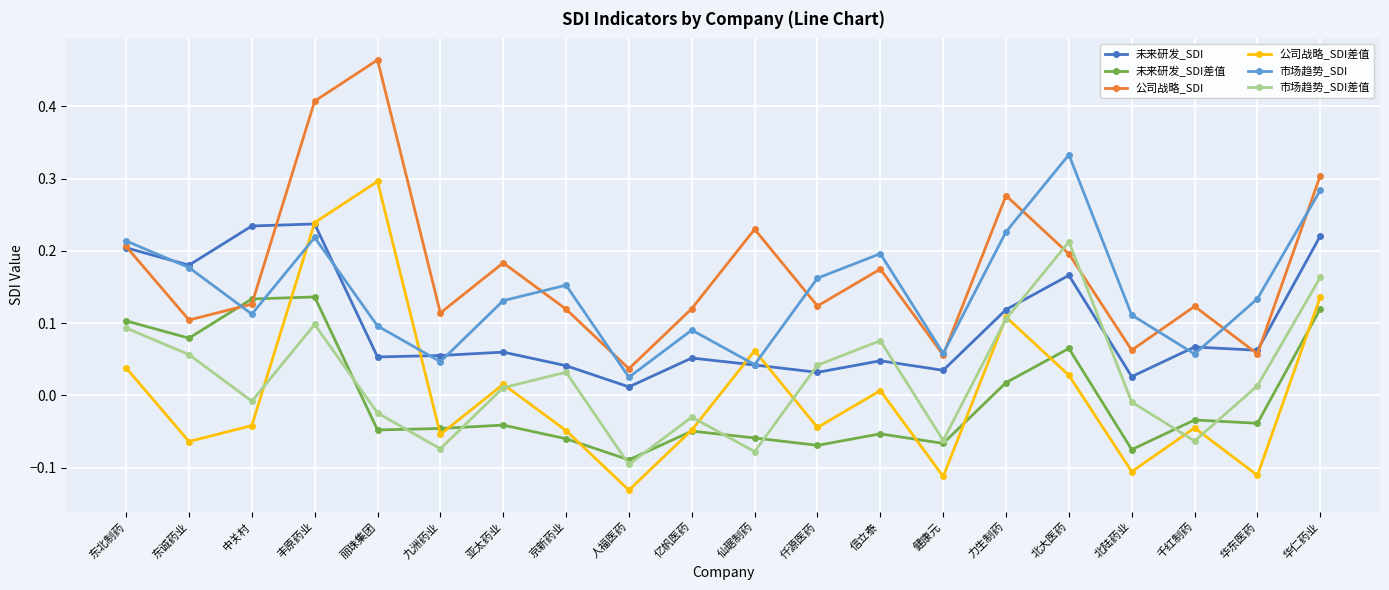

Which category has the lowest value across all series?

人福医药